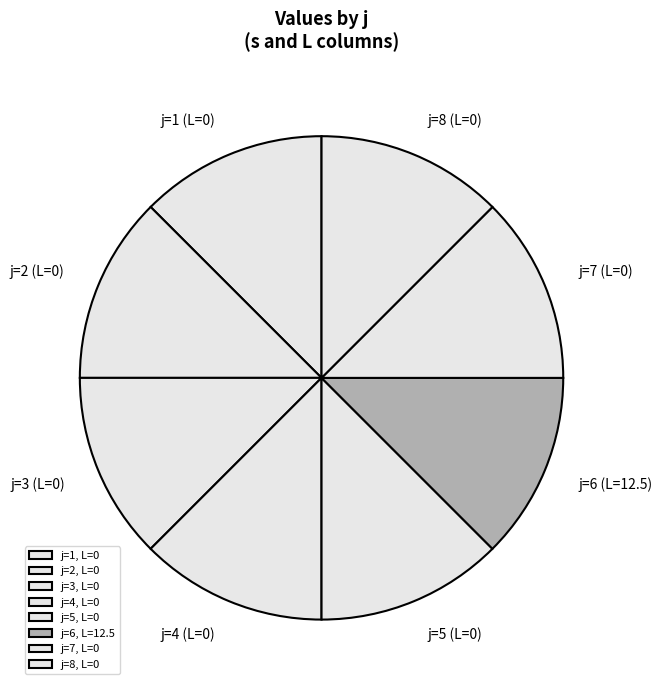

Count the number of slices in the pie.

8